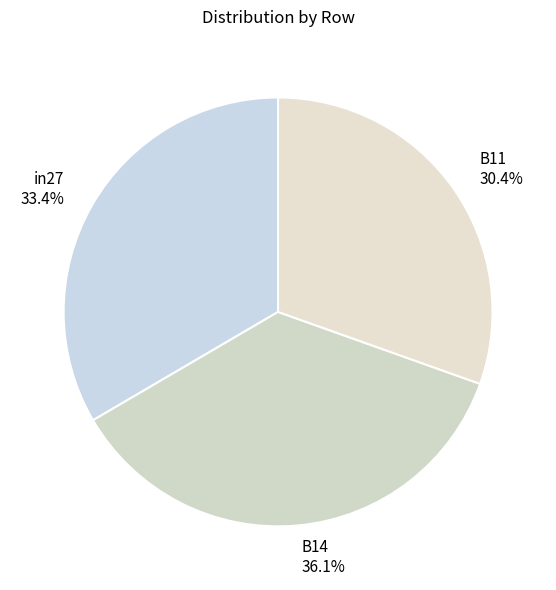

Is there a majority slice in this chart?

No